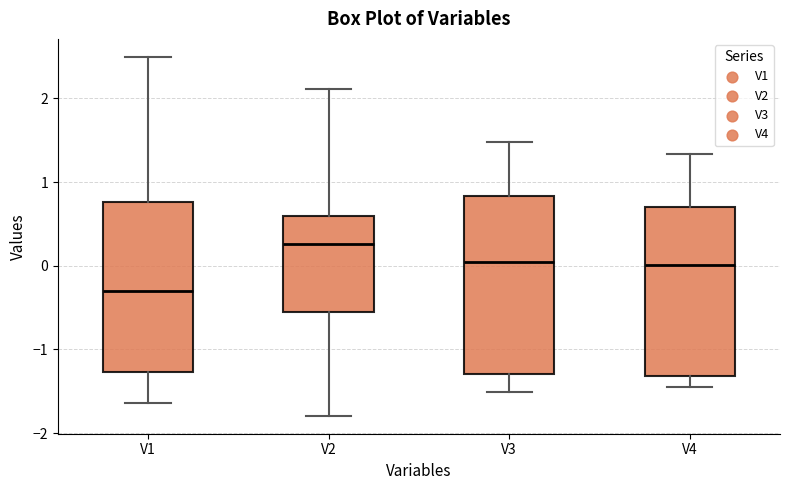

Reading left to right, transcribe this box plot: for each box, give where its median line is, the range the box spans, and where its two whiskers end, as read against the y-axis. The values are not printed on the chart, so give them approximately, as read against the axis.

V1: median -0.3, box -1.3 to 0.8, whiskers -1.6 to 2.5
V2: median 0.3, box -0.5 to 0.6, whiskers -1.8 to 2.1
V3: median 0.0, box -1.3 to 0.8, whiskers -1.5 to 1.5
V4: median 0.0, box -1.3 to 0.7, whiskers -1.4 to 1.3